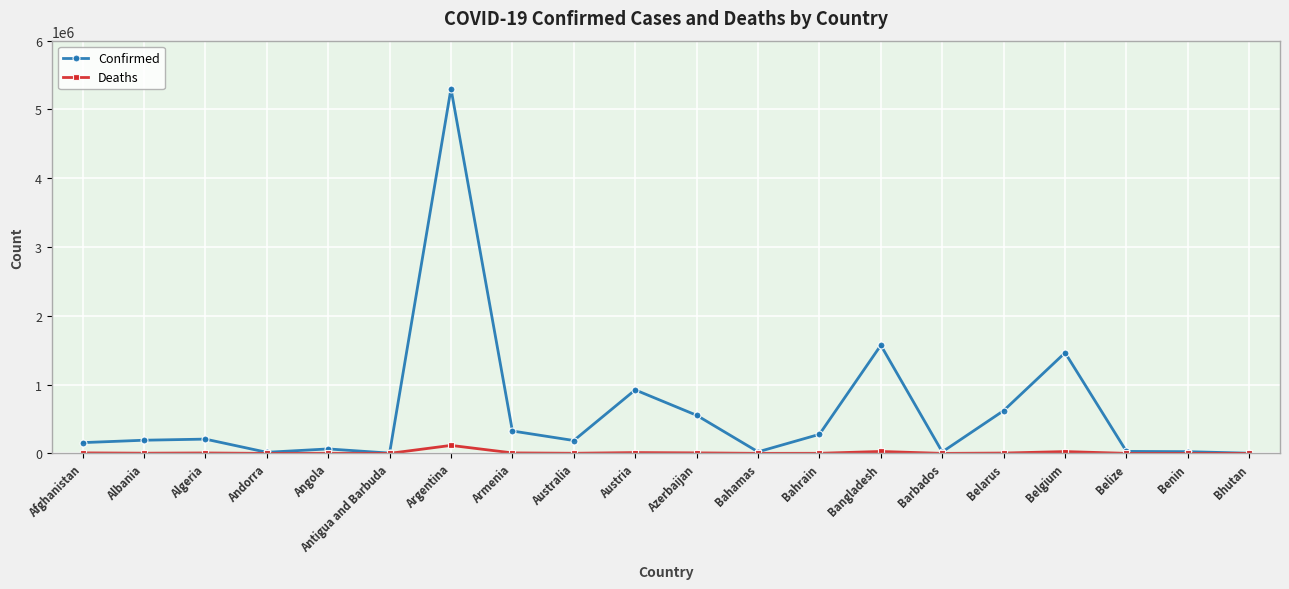

What is the average value of the Confirmed series?

598343